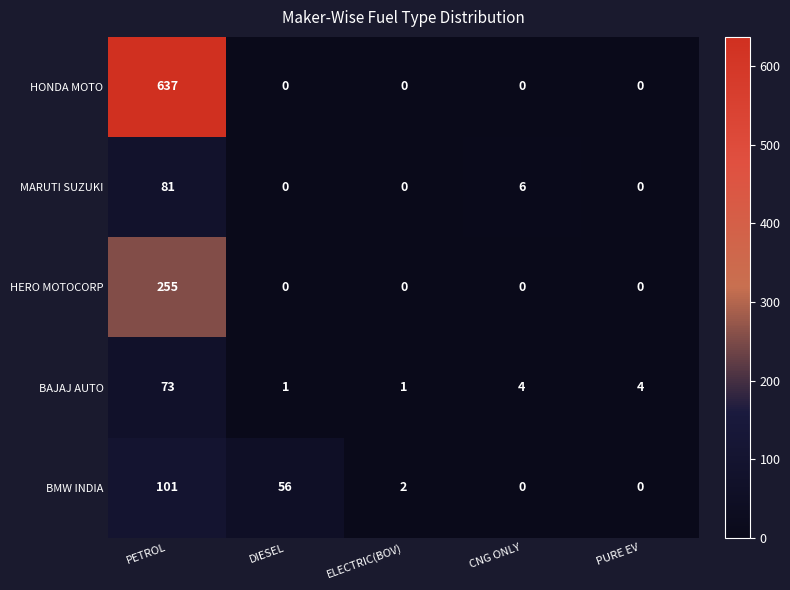

What is the difference between the HONDA MOTO values at PETROL and DIESEL?

637